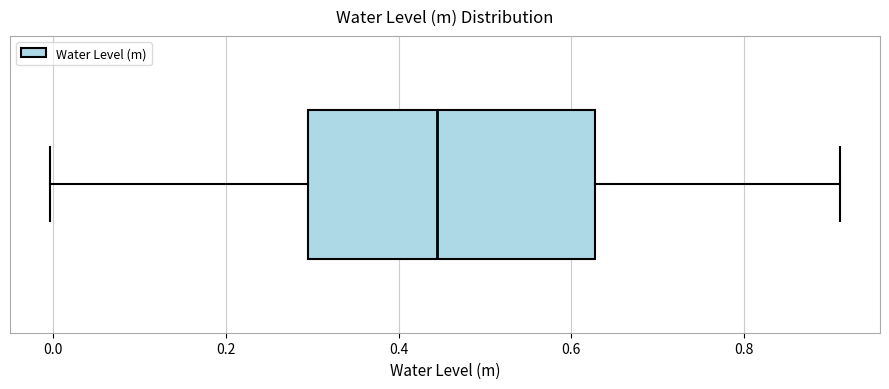

Where is the right edge of the box on the x-axis? The values are not printed on the chart, so give them approximately, as read against the axis.

0.62